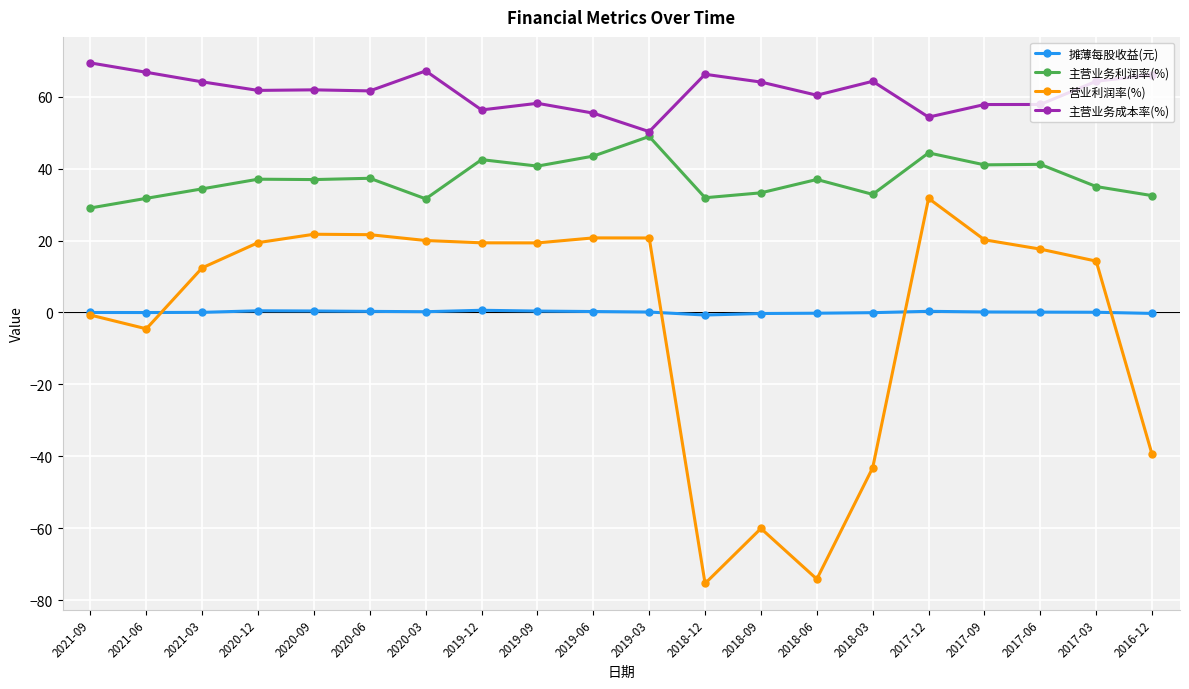

The 营业利润率(%) series shows 5.3 at 2019-09. True or false?

False